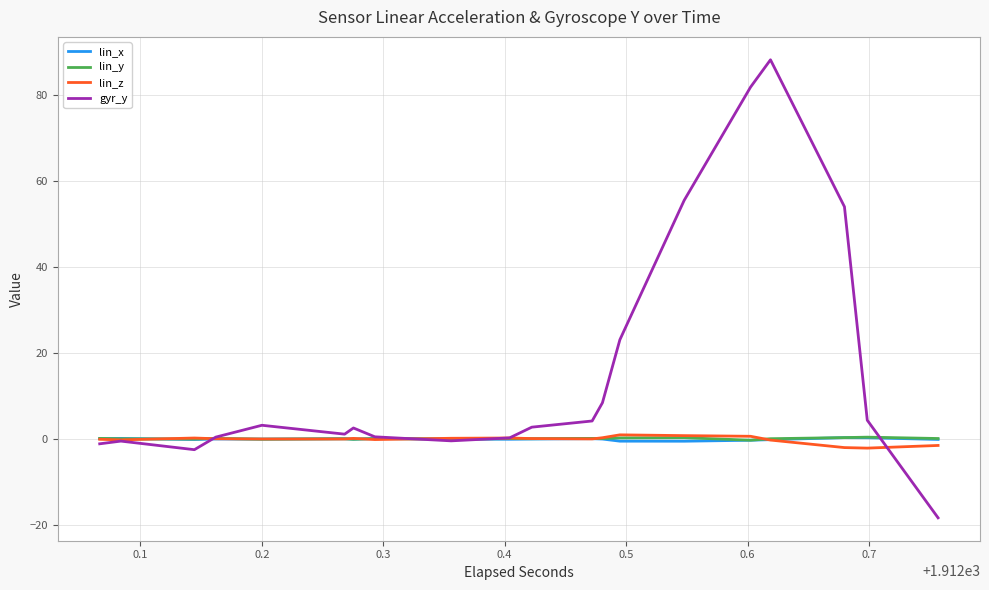

Which series has the largest total across all categories?

gyr_y